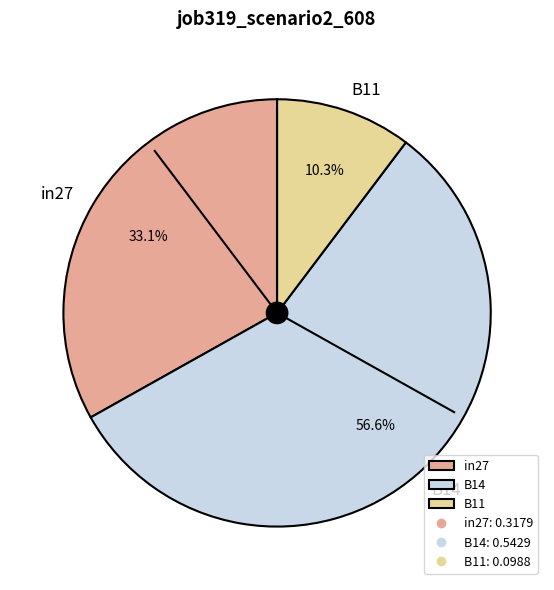

Is it true that B14 is 57% of the pie?

True